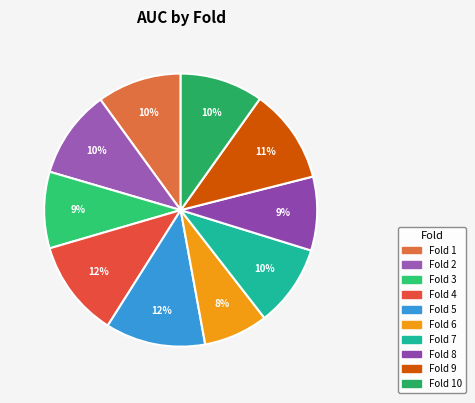

How many slices are in this pie chart?

10